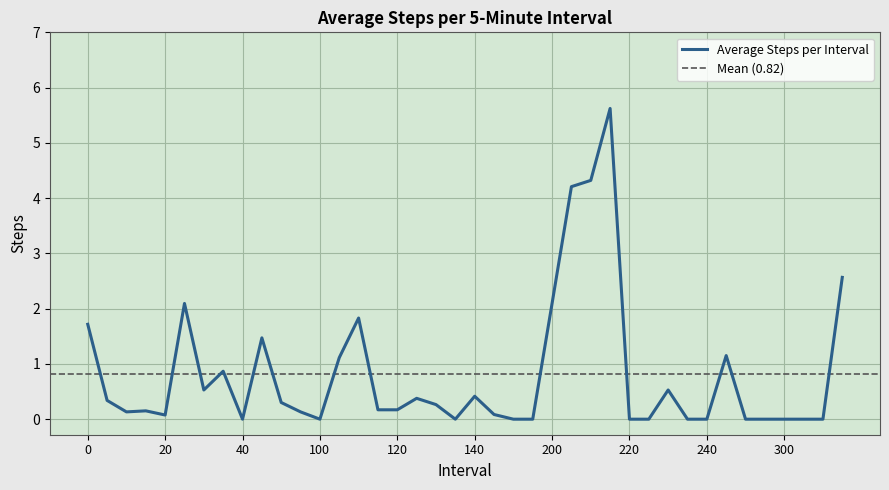

The chart shows a value of 0.0 at 100. True or false?

True